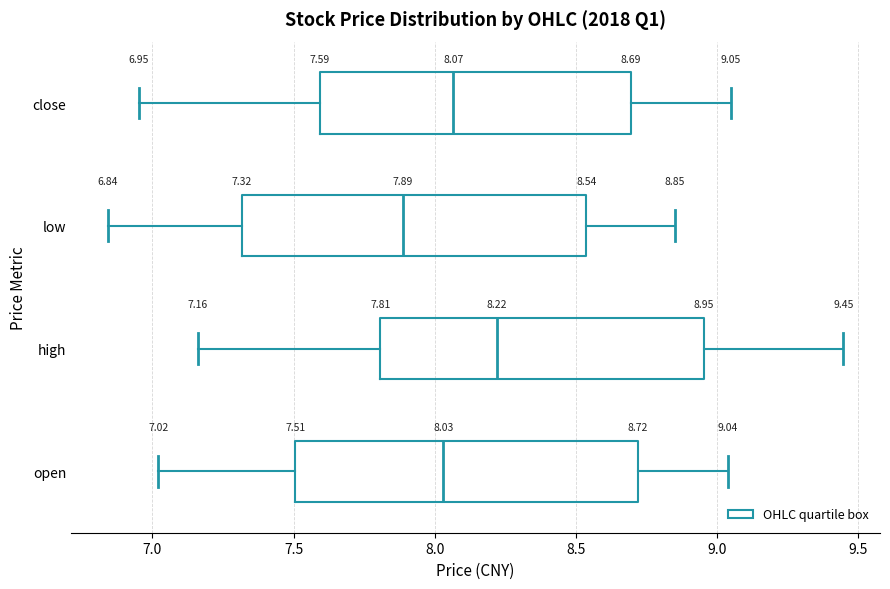

Which box has the furthest to the left median line?

low